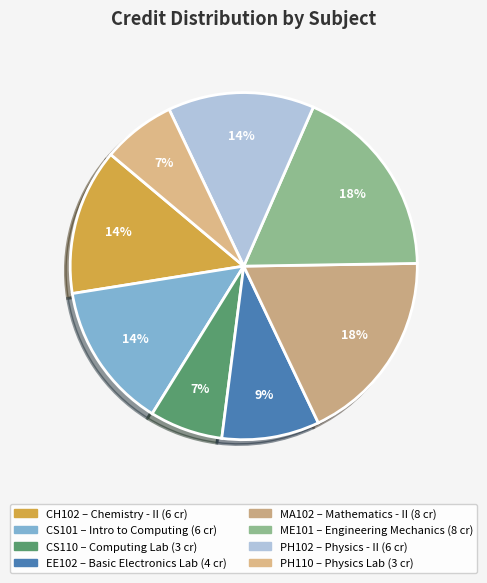

Does PH102 account for over 50% of the chart?

No